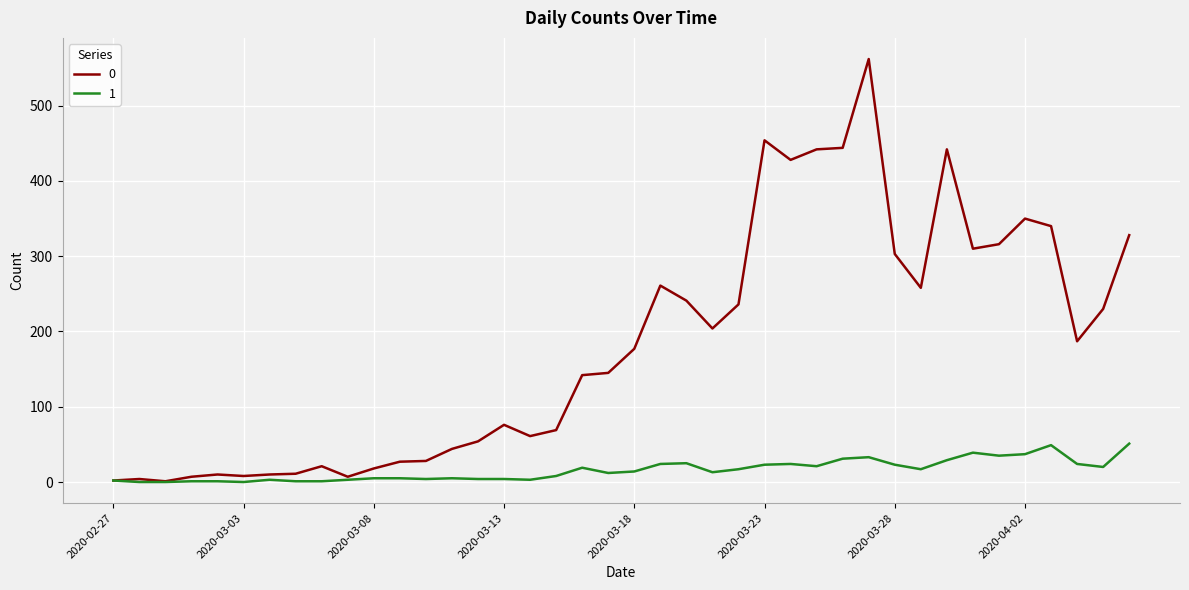

Rank the series by their maximum value, from highest to lowest.

0, 1